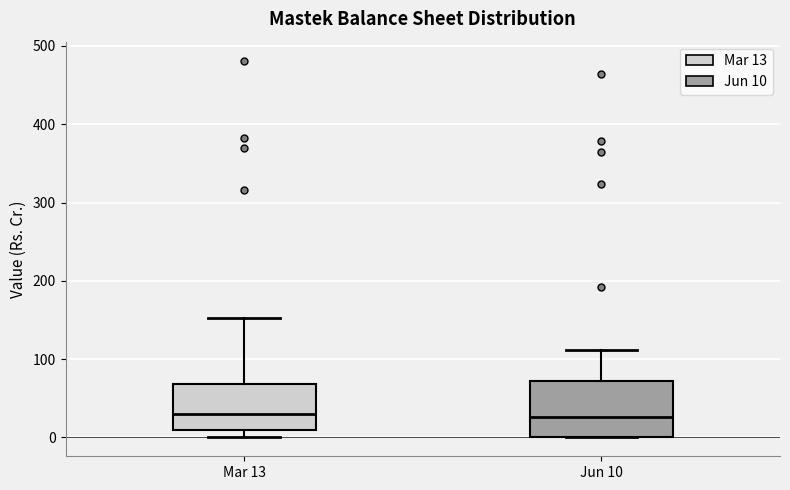

Comparing the boxes themselves (not the whiskers), which one is the tallest?

Jun 10